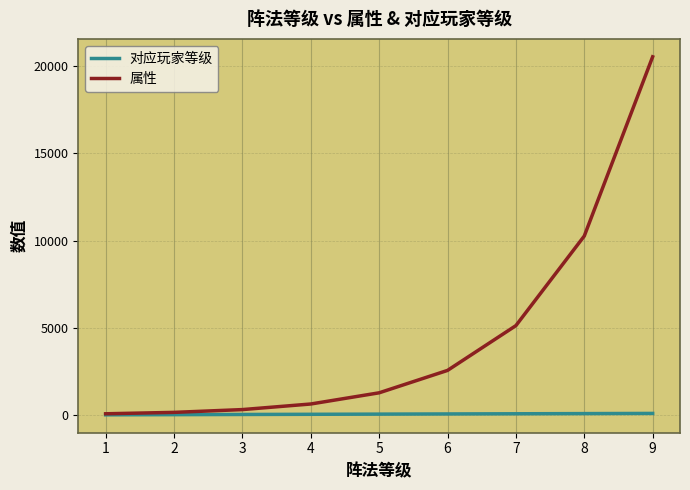

Is it true that 属性 equals 2299.2 at 5?

False